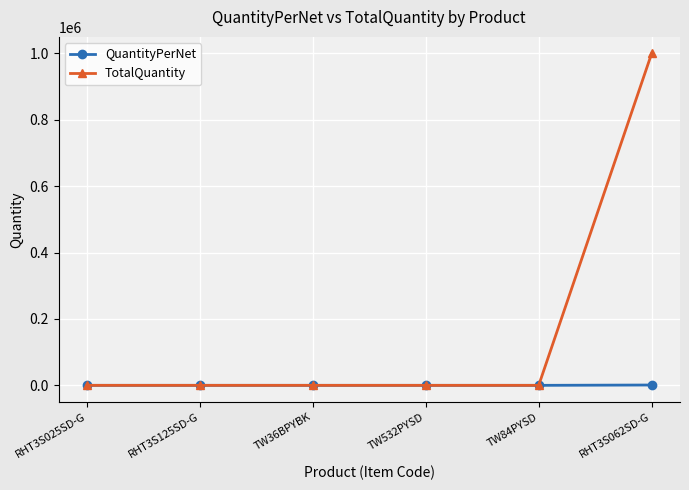

What is the total value across all series at RHT3S025SD-G?

20